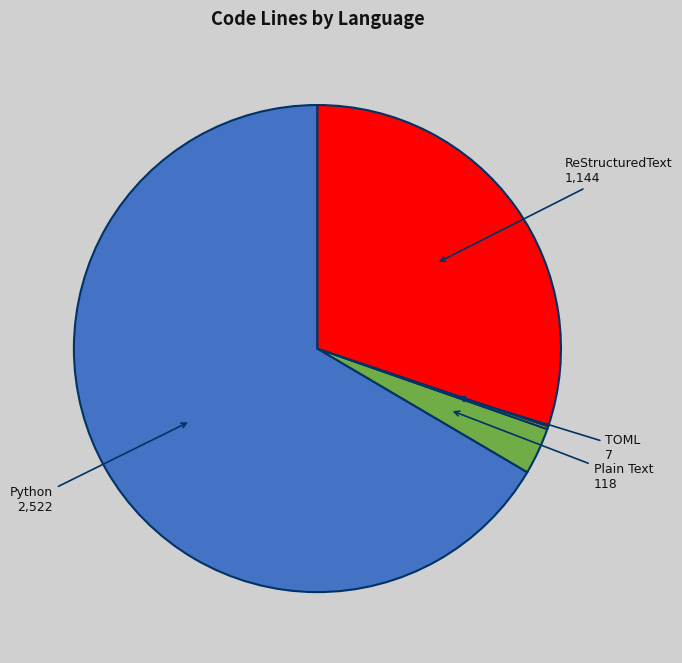

Is there any slice that represents more than half of the pie?

Yes